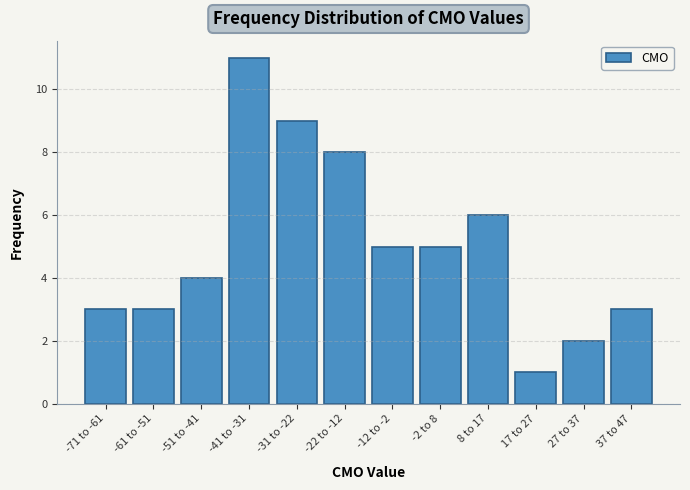

Reading left to right, extract all data points from this chart.

3	3	4	11	9	8	5	5	6	1	2	3